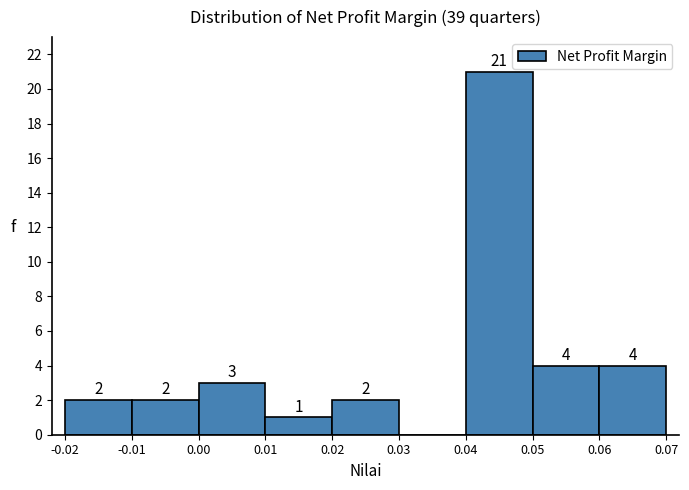

Which range on the x-axis has the tallest bar?

0.04 to 0.05